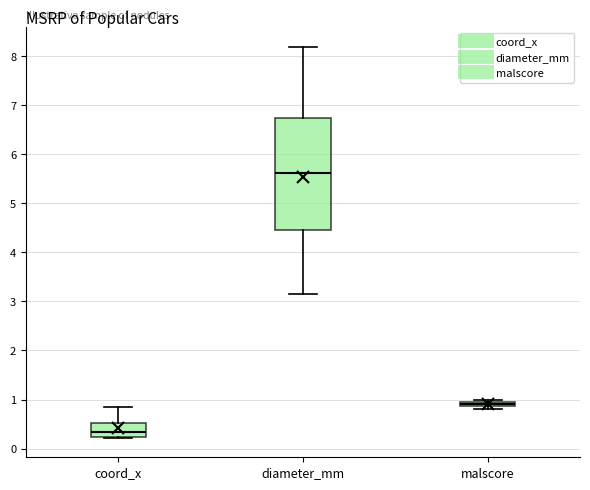

Which box has the highest median line?

diameter_mm